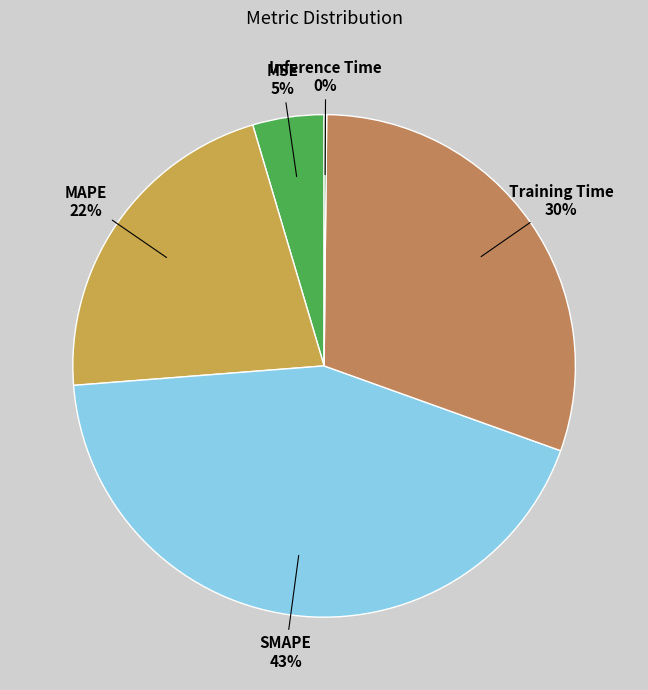

To the nearest percent, what portion does Training Time represent?

30%